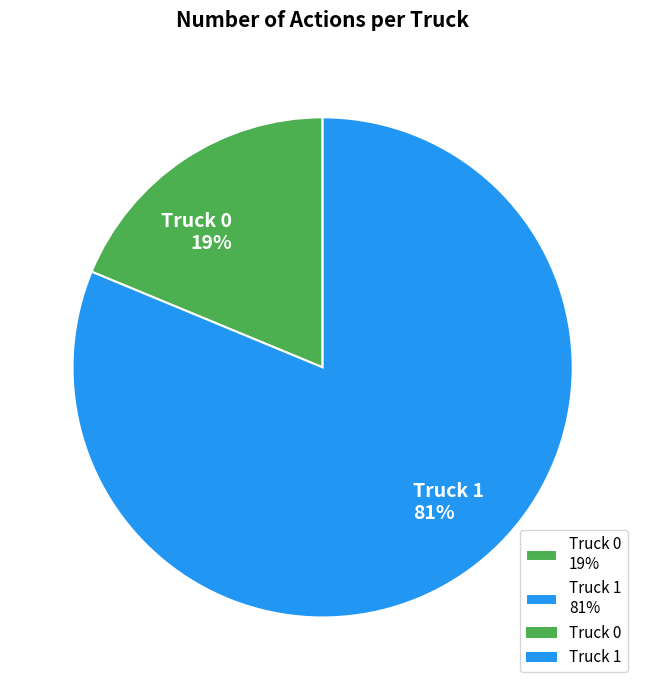

To the nearest percent, what is the combined percentage of Truck 0 and Truck 1?

100%